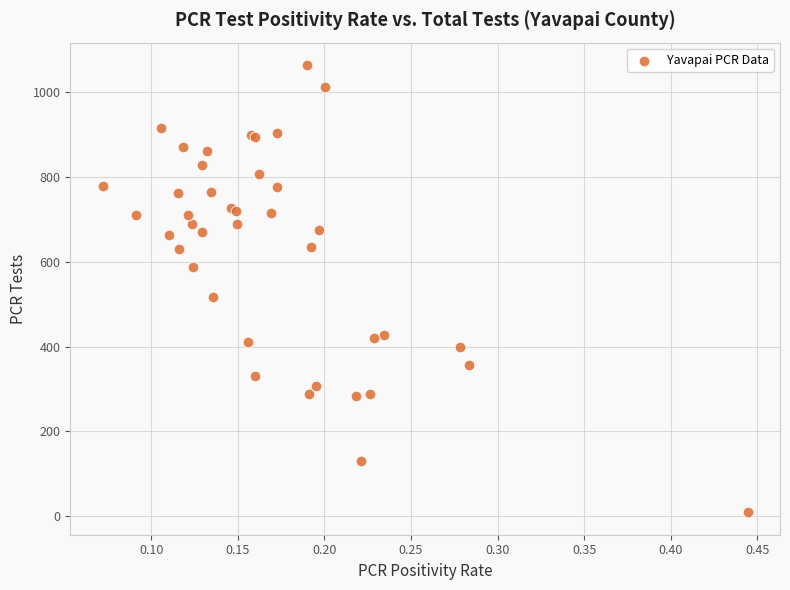

What Y value in the scatter plot is closest to 536?

516